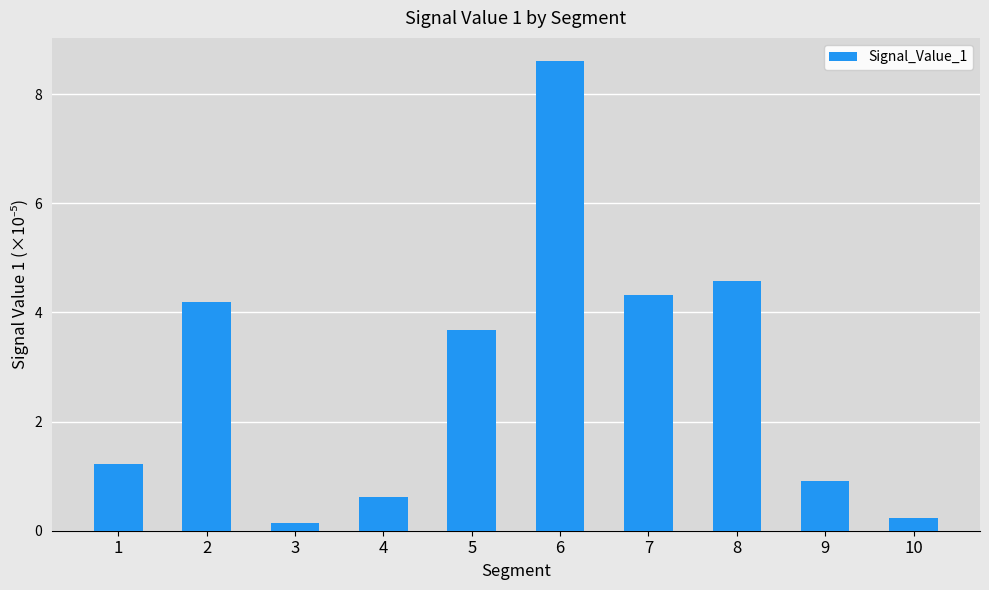

True or false: the data shows 1.8 at 8.

False